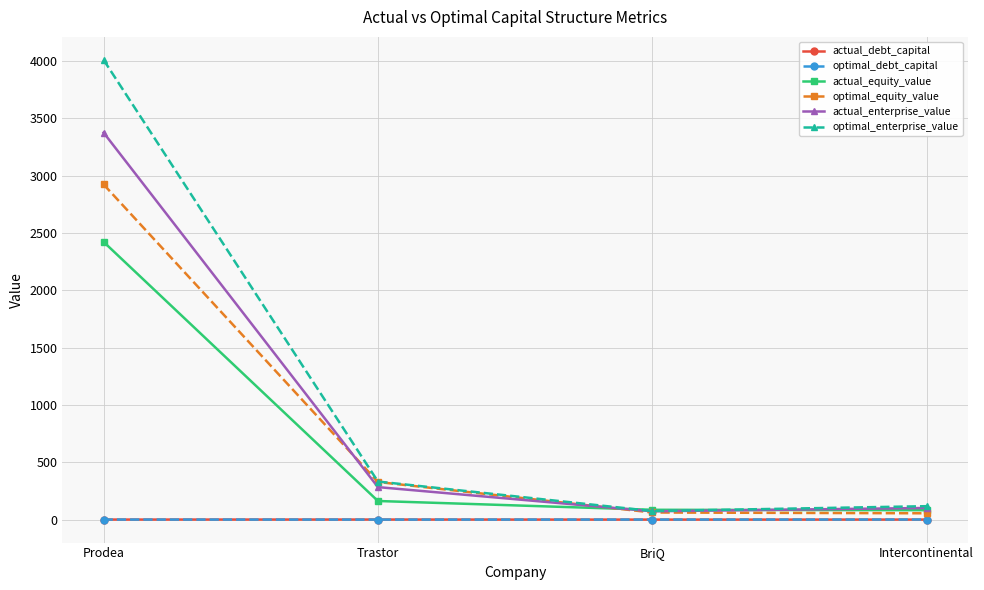

What is the total value across all series at Prodea?

12729.9